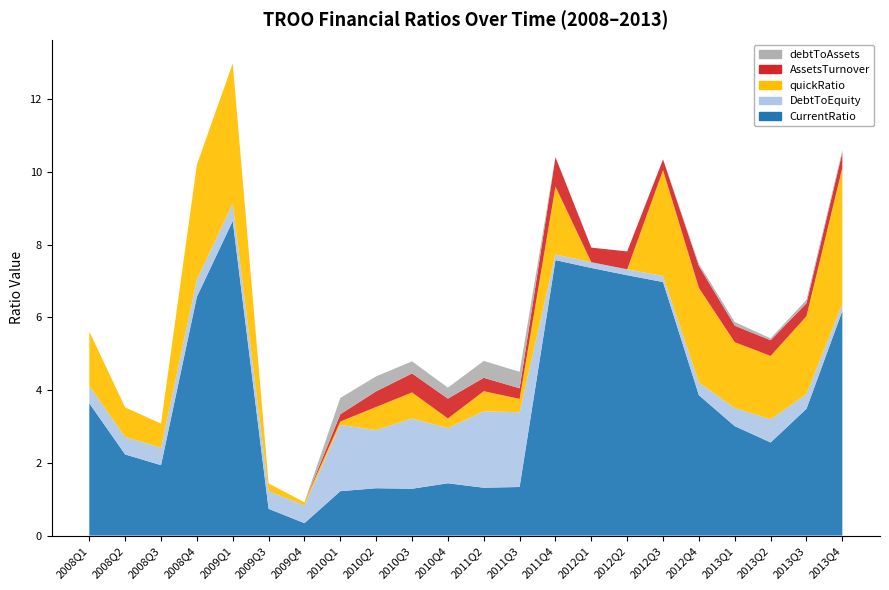

Reading left to right, transcribe all the data shown in this chart.

CurrentRatio: 2008Q1=3.6	2008Q2=2.2	2008Q3=1.9	2008Q4=6.6	2009Q1=8.7	2009Q3=0.7	2009Q4=0.3	2010Q1=1.2	2010Q2=1.3	2010Q3=1.3	2010Q4=1.4	2011Q2=1.3	2011Q3=1.3	2011Q4=7.6	2012Q1=7.4	2012Q2=7.2	2012Q3=7.0	2012Q4=3.9	2013Q1=3.0	2013Q2=2.6	2013Q3=3.5	2013Q4=6.2
DebtToEquity: 2008Q1=0.5	2008Q2=0.5	2008Q3=0.5	2008Q4=0.5	2009Q1=0.5	2009Q3=0.5	2009Q4=0.5	2010Q1=1.8	2010Q2=1.6	2010Q3=1.9	2010Q4=1.5	2011Q2=2.1	2011Q3=2.1	2011Q4=0.2	2012Q1=0.2	2012Q2=0.2	2012Q3=0.2	2012Q4=0.3	2013Q1=0.5	2013Q2=0.6	2013Q3=0.4	2013Q4=0.2
quickRatio: 2008Q1=1.5	2008Q2=0.8	2008Q3=0.7	2008Q4=3.2	2009Q1=3.9	2009Q3=0.2	2009Q4=0.1	2010Q1=0.1	2010Q2=0.6	2010Q3=0.7	2010Q4=0.3	2011Q2=0.6	2011Q3=0.4	2011Q4=1.9	2012Q1=0.0	2012Q2=0.0	2012Q3=2.9	2012Q4=2.6	2013Q1=1.8	2013Q2=1.7	2013Q3=2.1	2013Q4=3.7
AssetsTurnover: 2008Q1=0.0	2008Q2=0.0	2008Q3=0.0	2008Q4=0.0	2009Q1=0.0	2009Q3=0.0	2009Q4=0.0	2010Q1=0.2	2010Q2=0.4	2010Q3=0.5	2010Q4=0.5	2011Q2=0.4	2011Q3=0.3	2011Q4=0.8	2012Q1=0.4	2012Q2=0.5	2012Q3=0.3	2012Q4=0.6	2013Q1=0.5	2013Q2=0.4	2013Q3=0.4	2013Q4=0.4
debtToAssets: 2008Q1=0.0	2008Q2=0.0	2008Q3=0.0	2008Q4=0.0	2009Q1=0.0	2009Q3=0.0	2009Q4=0.0	2010Q1=0.4	2010Q2=0.4	2010Q3=0.3	2010Q4=0.3	2011Q2=0.5	2011Q3=0.5	2011Q4=0.0	2012Q1=0.0	2012Q2=0.0	2012Q3=0.0	2012Q4=0.1	2013Q1=0.1	2013Q2=0.1	2013Q3=0.1	2013Q4=0.1